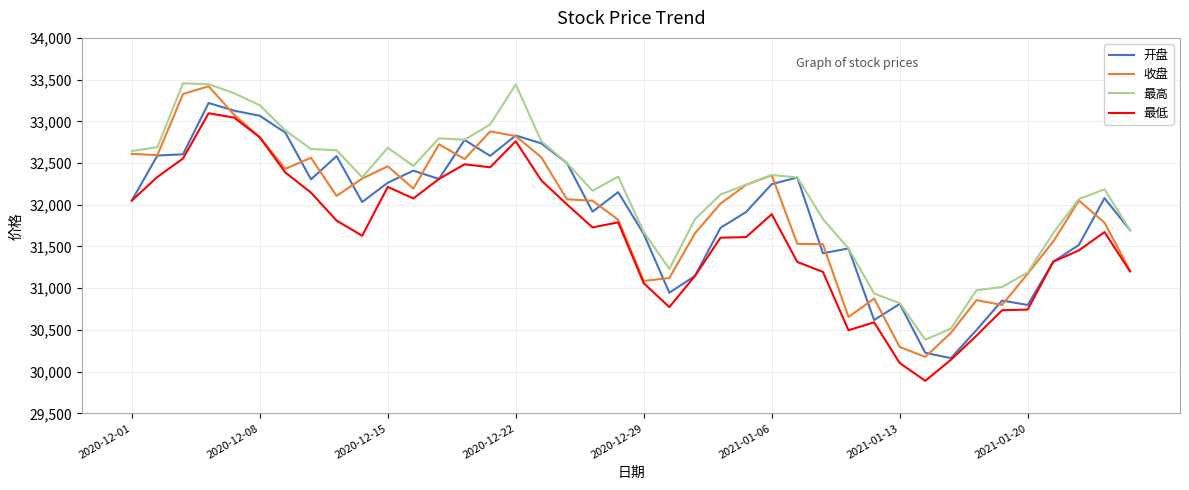

What is the greatest value displayed?

33455.8